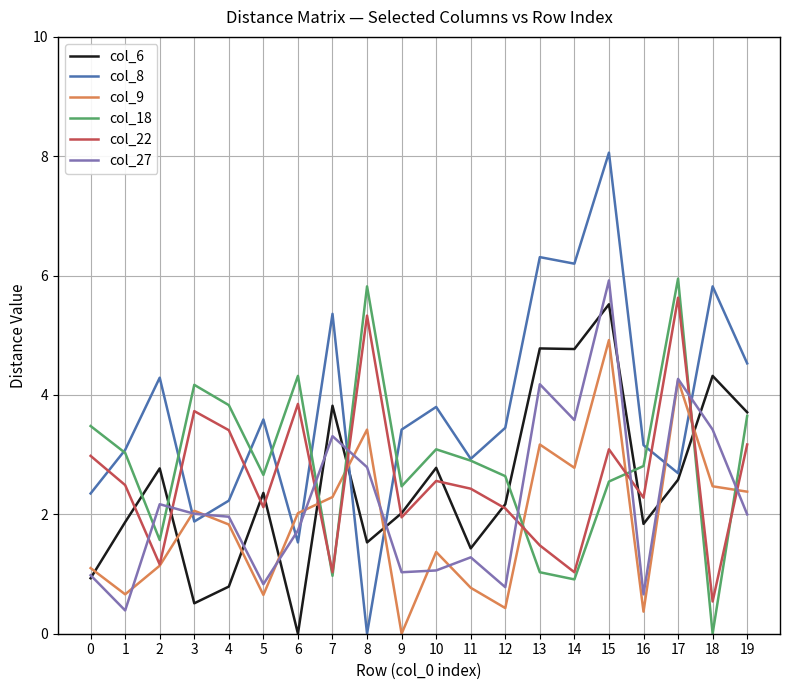

How many series are shown in this chart?

6